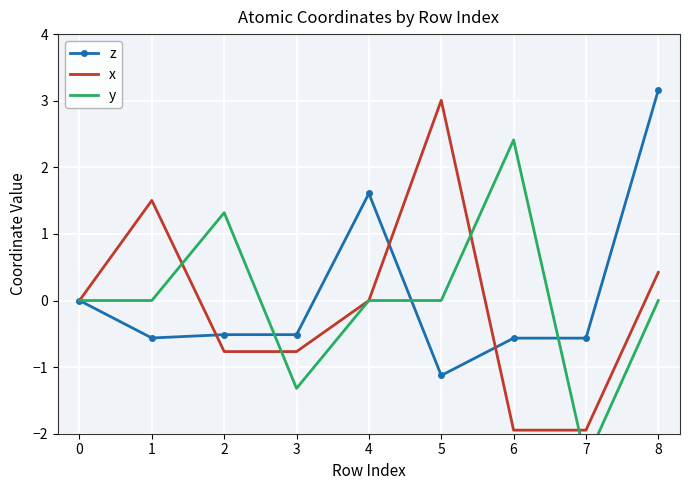

At which label is z closest to 1?

4